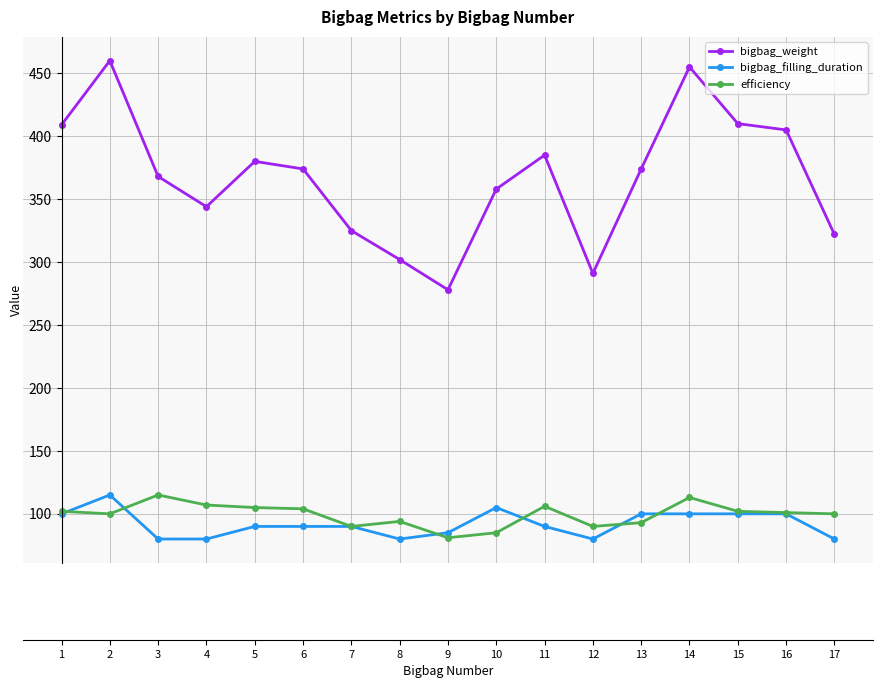

What is the difference between the maximum and second lowest values in the bigbag_filling_duration series?

35